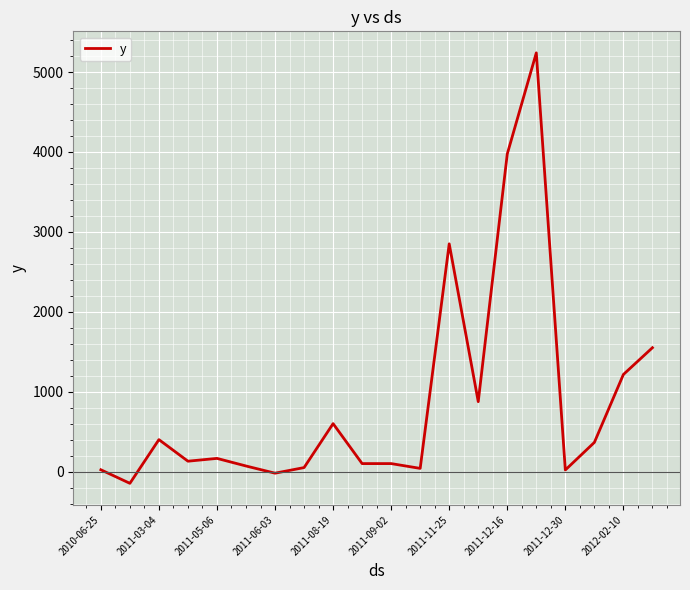

What is the sum of all values?

17600.6